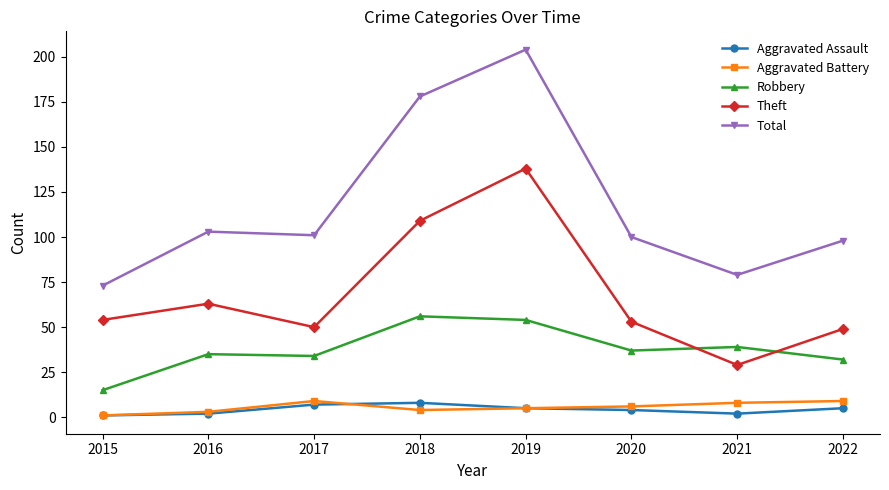

The value of Theft at 2015 is 19. True or false?

False